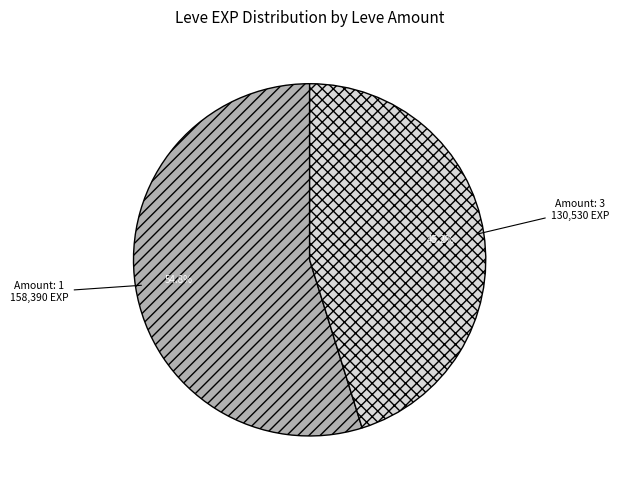

Is there a majority slice in this chart?

Yes